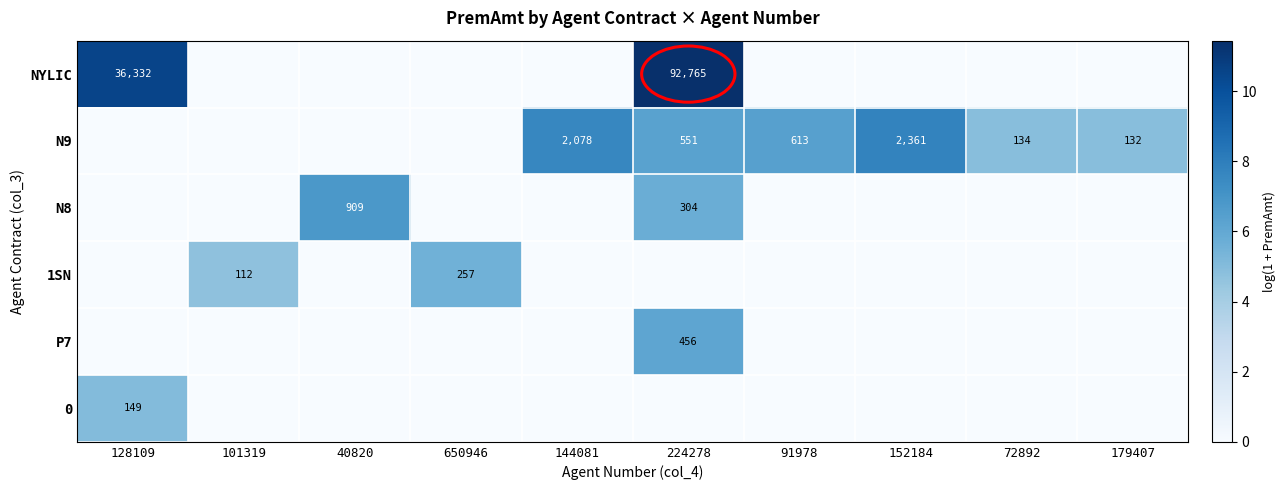

True or false: N9 has a value of 753 at 224278.

False